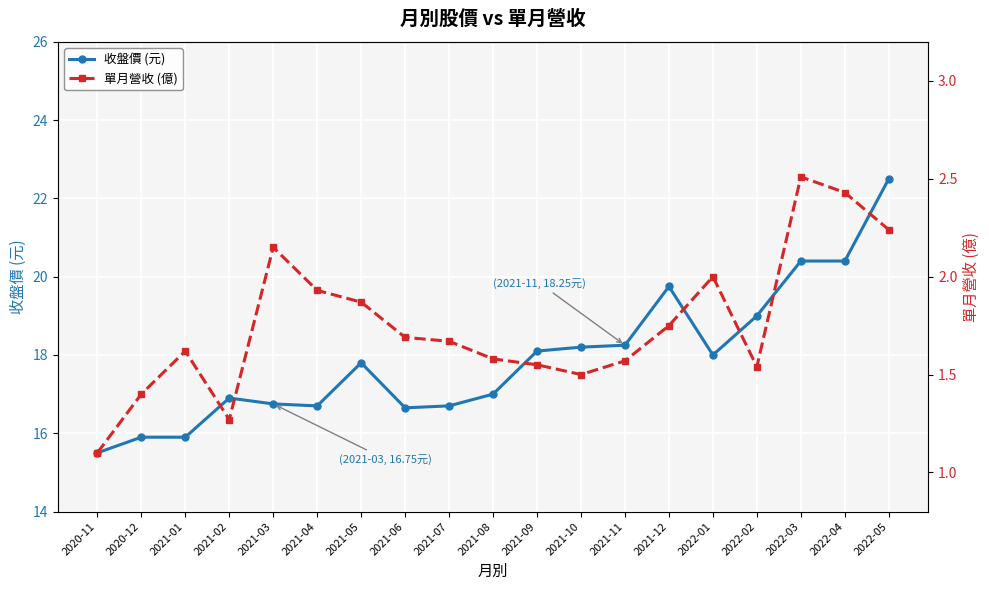

What is the difference between the second highest and second lowest values in the 收盤價 (元) series?

4.5